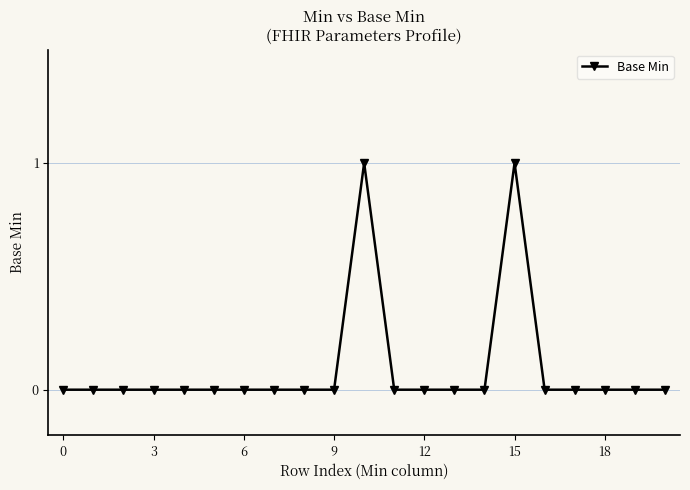

Count the number of data series in this chart.

1